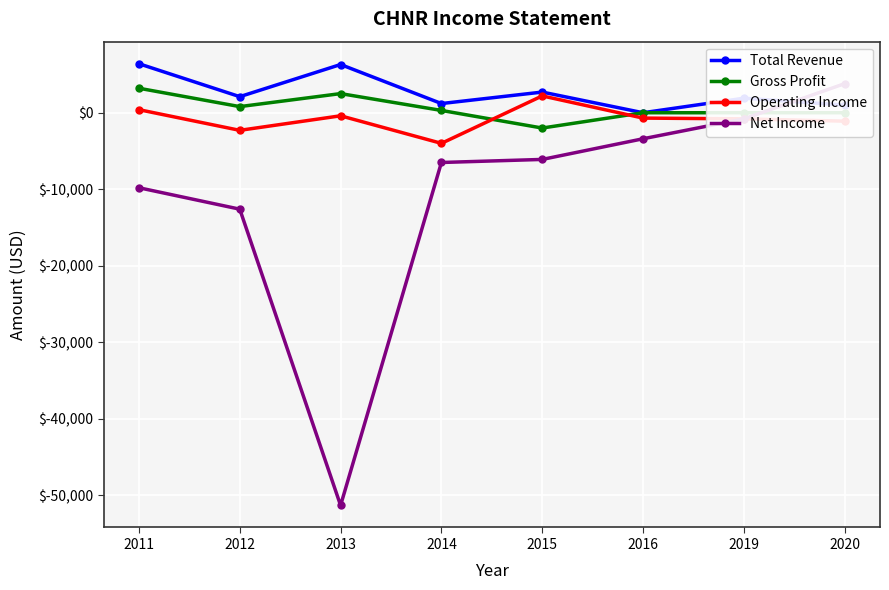

Between 2012 and 2014, which is larger?

2012